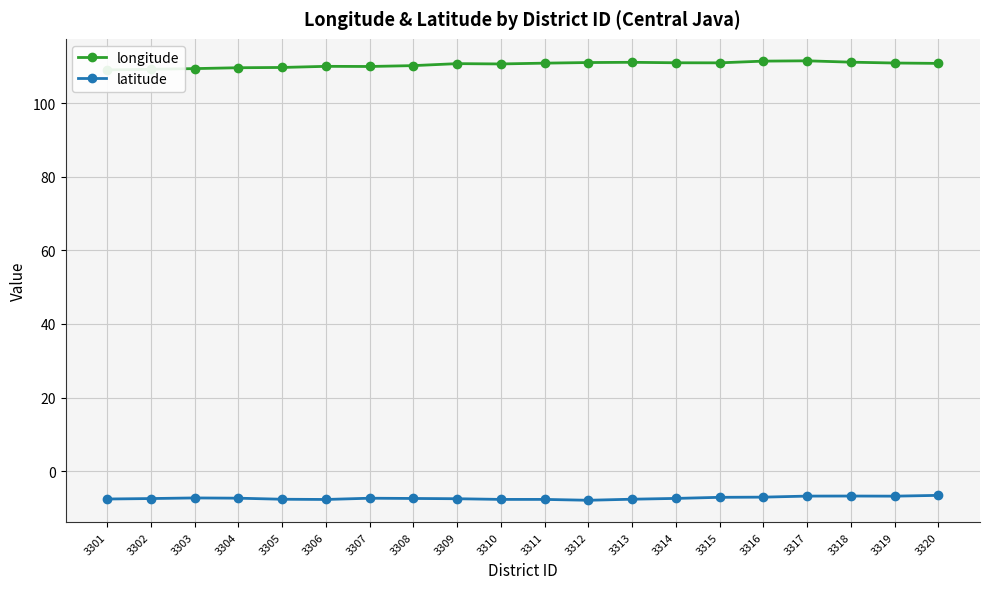

True or false: longitude and latitude intersect in this chart.

False